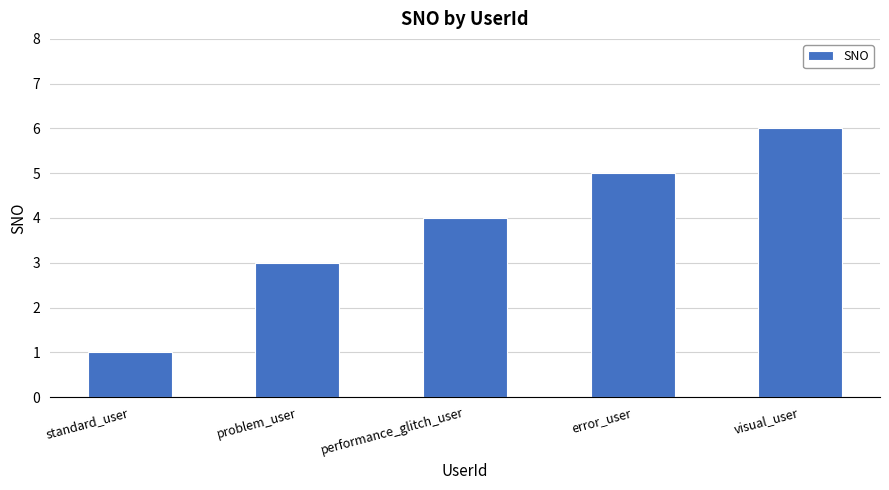

Reading left to right, what are all the values shown in this chart?

1	3	4	5	6